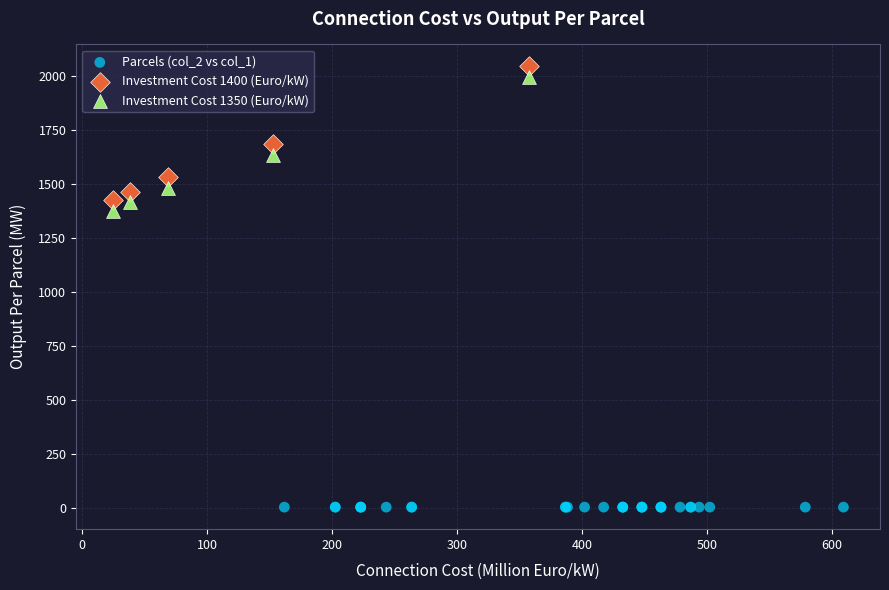

Which series contains the lowest Y value?

Parcels (col_2 vs col_1)